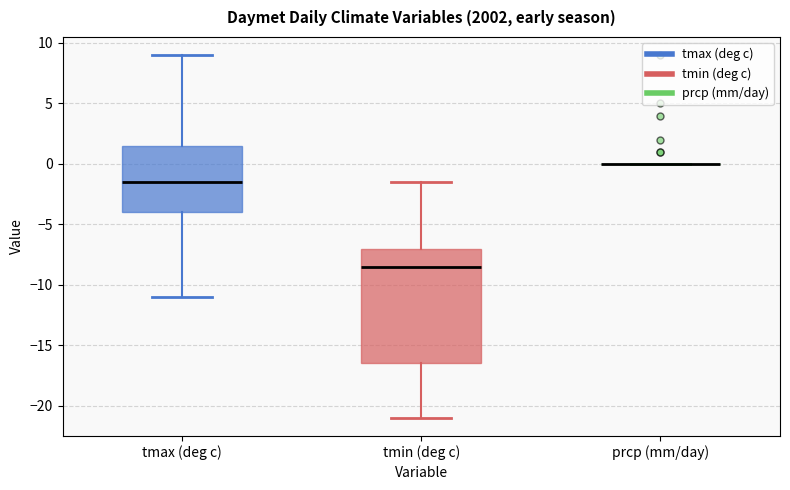

Reading left to right, transcribe this box plot: for each box, give where its median line is, the range the box spans, and where its two whiskers end, as read against the y-axis. The values are not printed on the chart, so give them approximately, as read against the axis.

tmax (deg c): median -1.5, box -4.0 to 1.5, whiskers -11.0 to 9.0
tmin (deg c): median -8.5, box -16.5 to -7.0, whiskers -21.0 to -1.5
prcp (mm/day): box collapsed to a line at 0.0, whiskers 0.0 to 0.0